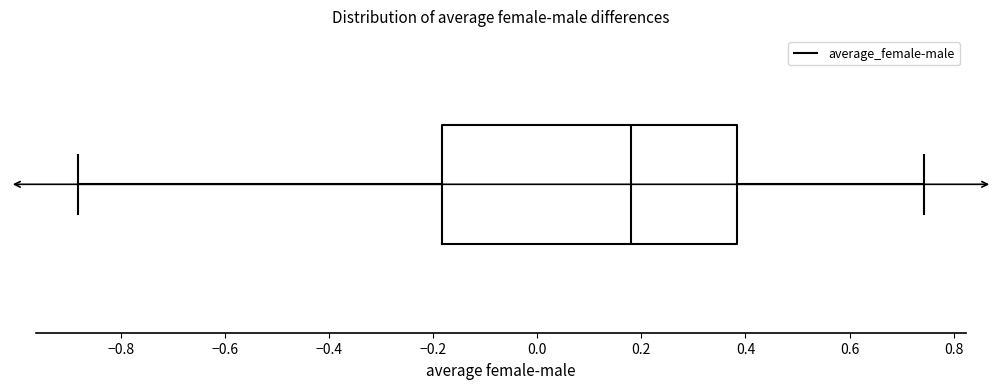

Where is the left edge of the box on the x-axis? The values are not printed on the chart, so give them approximately, as read against the axis.

-0.18